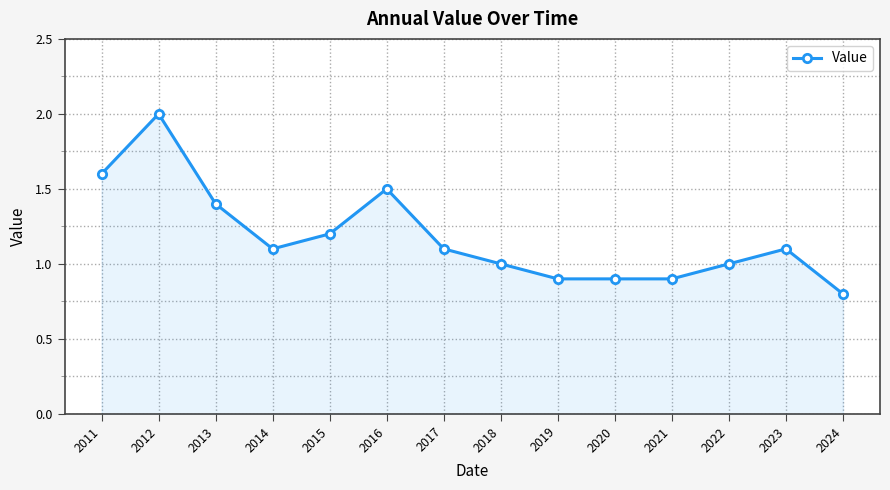

At which category does the chart reach its minimum across all series?

2024